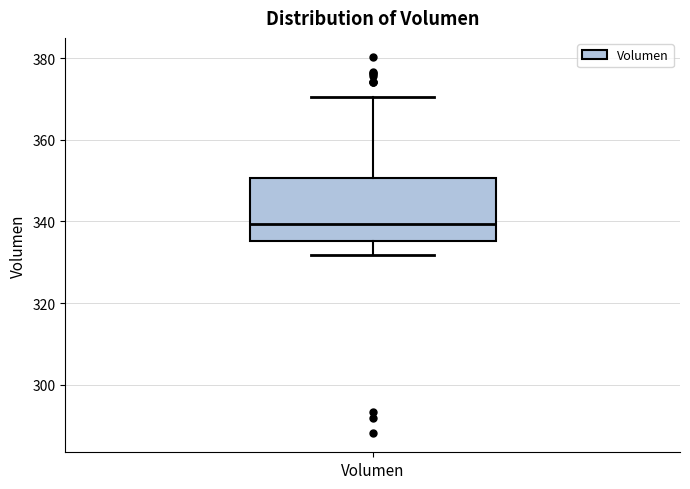

Read this box plot against the y-axis: the position of the median line, the range covered by the box, and the ends of both whiskers. The values are not printed on the chart, so give them approximately, as read against the axis.

median 340, box 336 to 350, whiskers 332 to 370